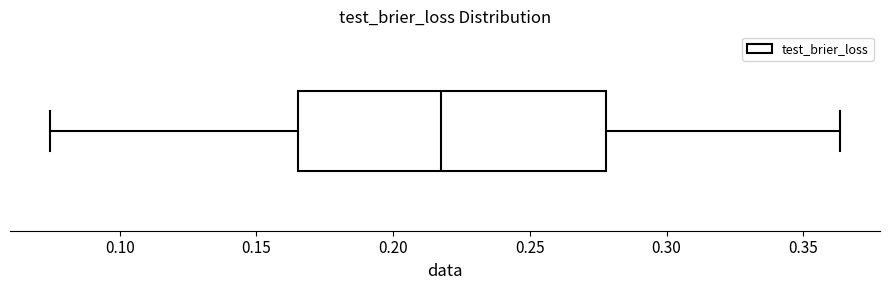

Where is the left edge of the box on the x-axis? The values are not printed on the chart, so give them approximately, as read against the axis.

0.165